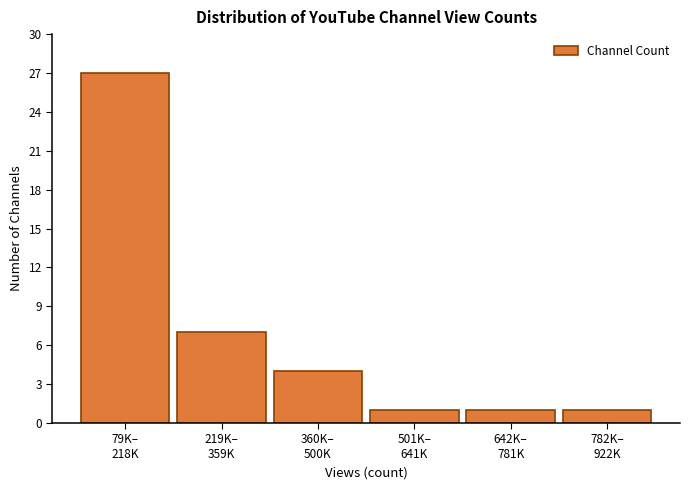

Reading right to left, transcribe all the data shown in this chart.

1	1	1	4	7	27